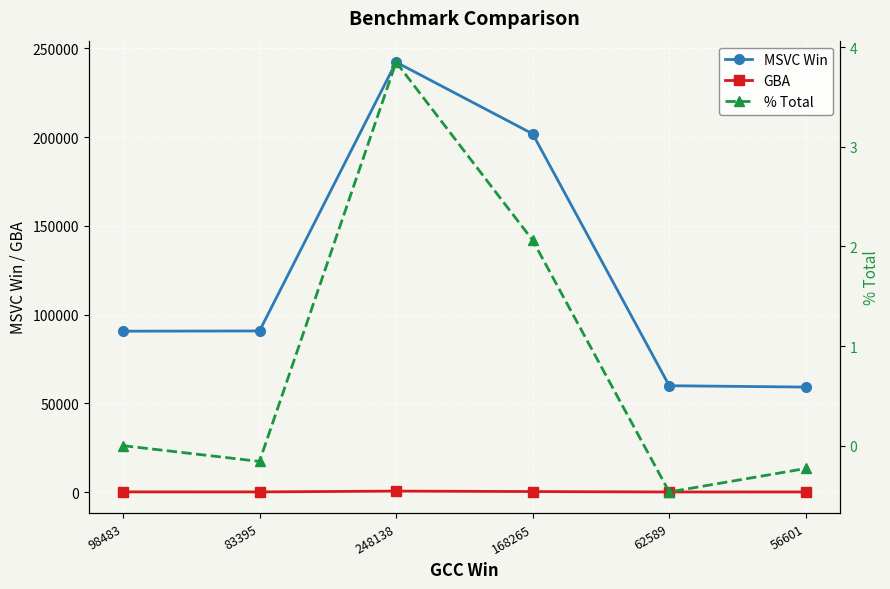

Is it true that GBA equals 32.5 at 56601?

False